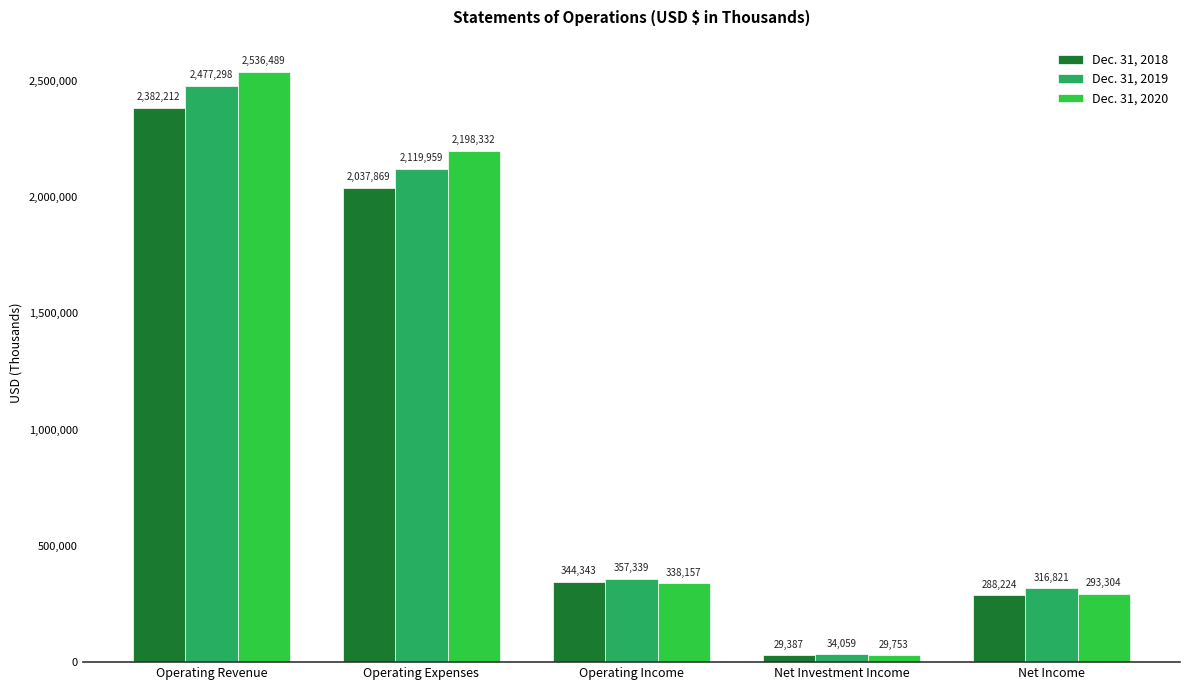

What is the sum of the Dec. 31, 2018 values at Net Investment Income and Net Income?

317611